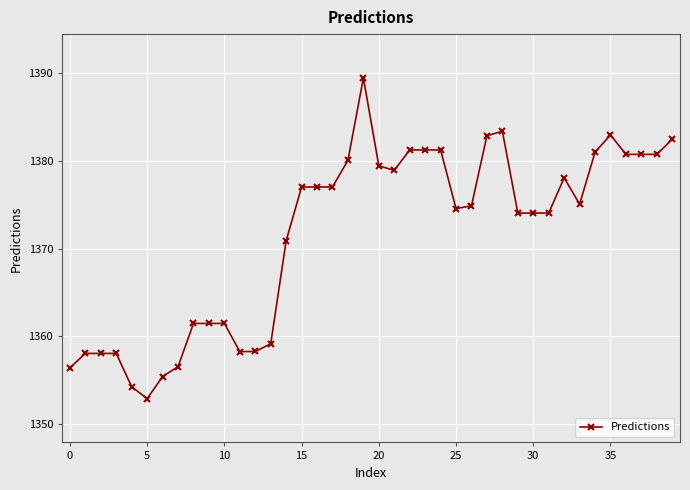

What is the minimum value shown in the chart?

1352.9